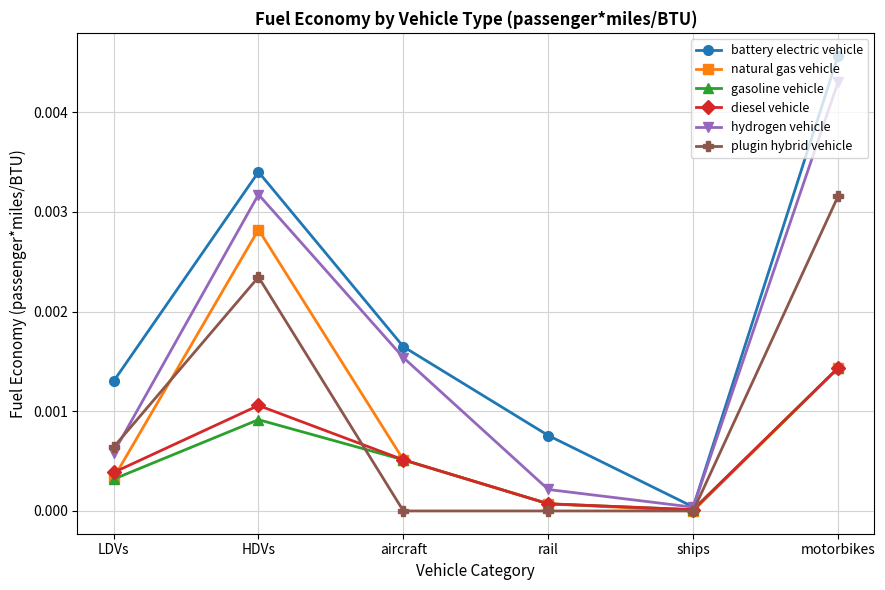

How many categories are shown in the chart?

6